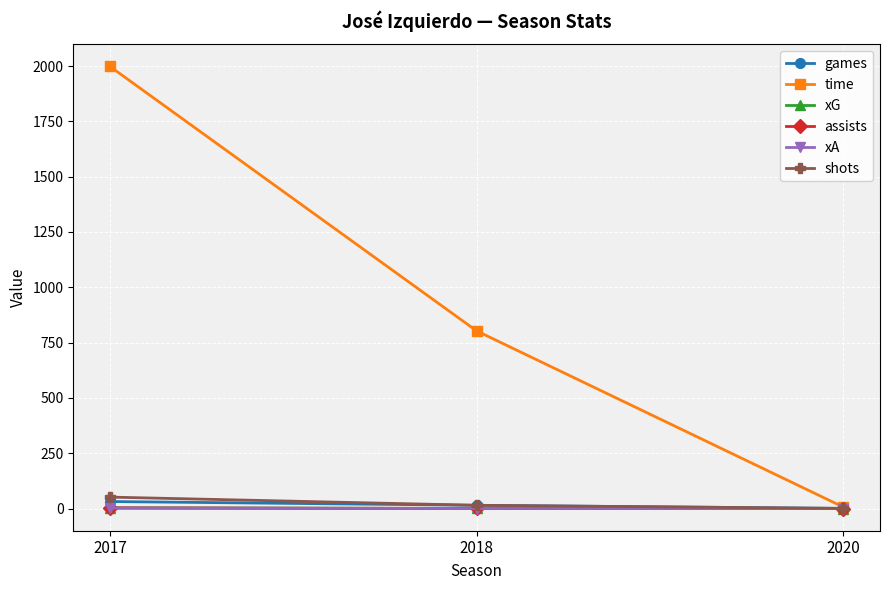

What is the spread (max minus min) of values at 2018?

802.5